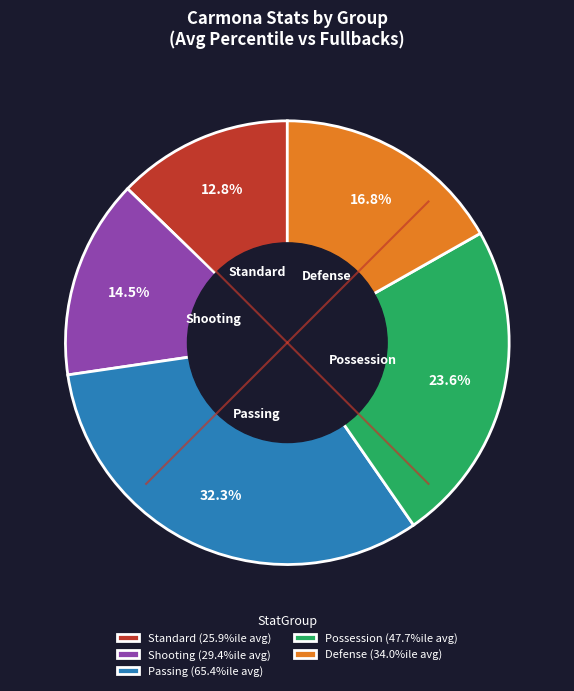

What percentage do Shooting and Defense together represent?

31.3%